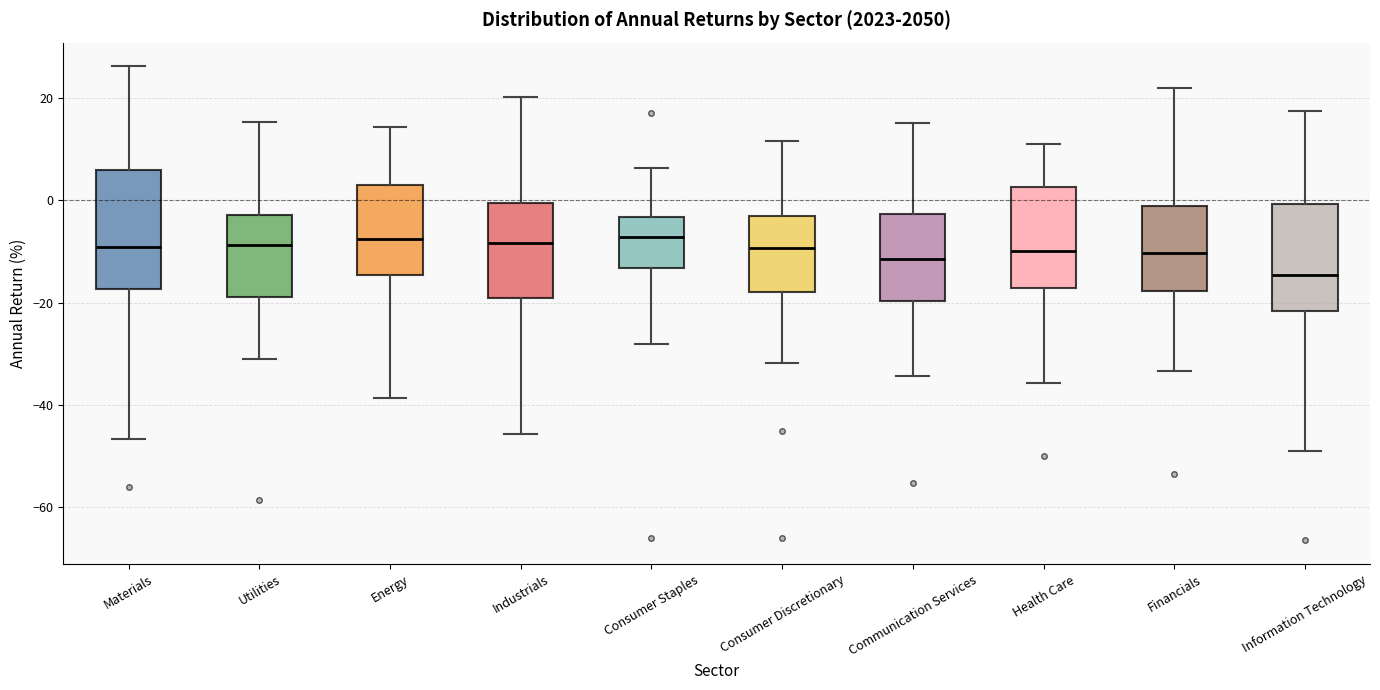

Where does the upper whisker of the box for Consumer Staples end on the y-axis? The values are not printed on the chart, so give them approximately, as read against the axis.

6